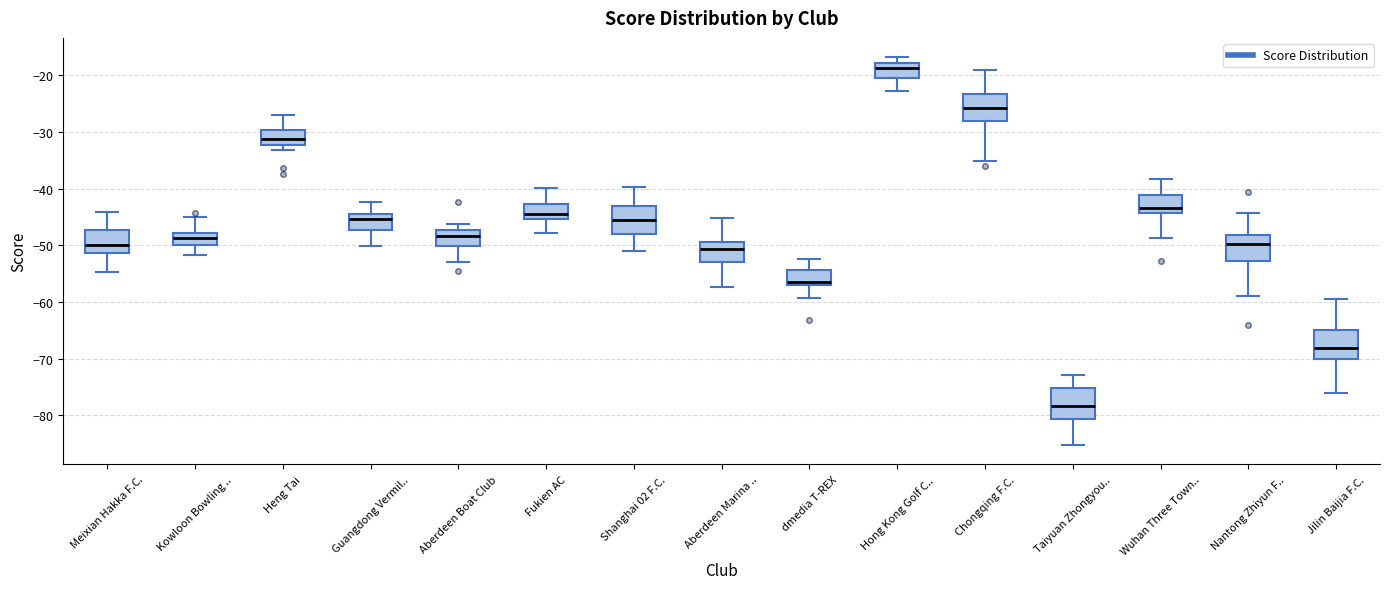

Which box has the lowest median line?

Taiyuan Zhongyou..